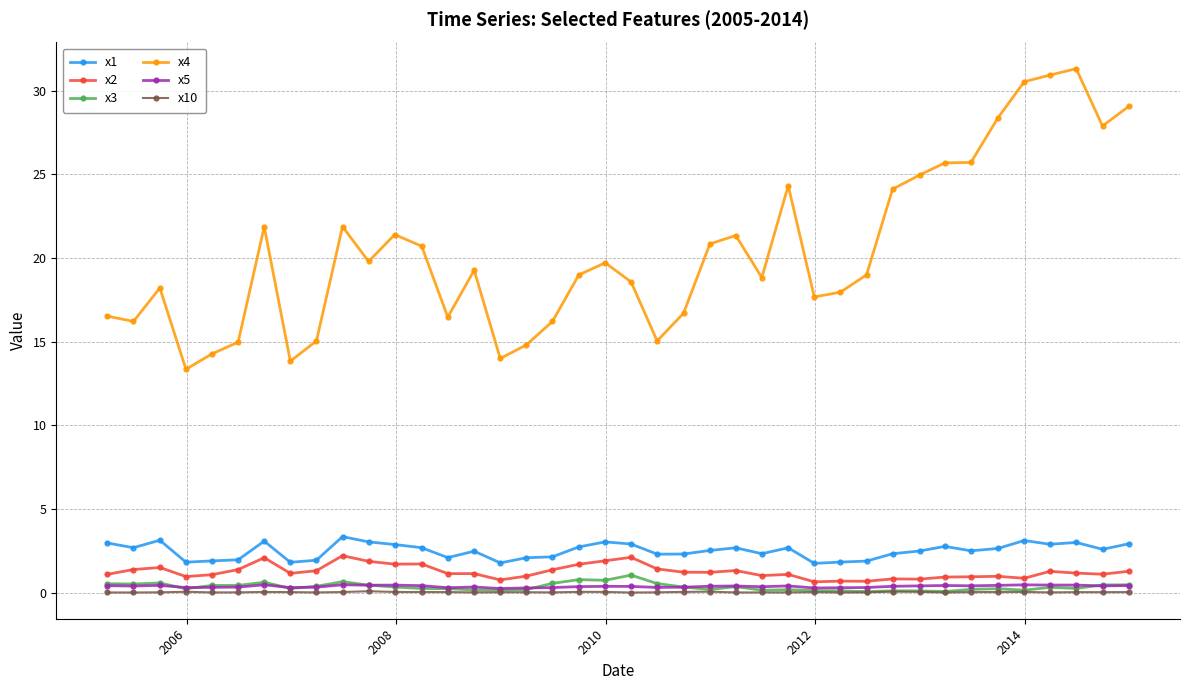

What is the value of the x4 point at the 2nd from the left?

16.2